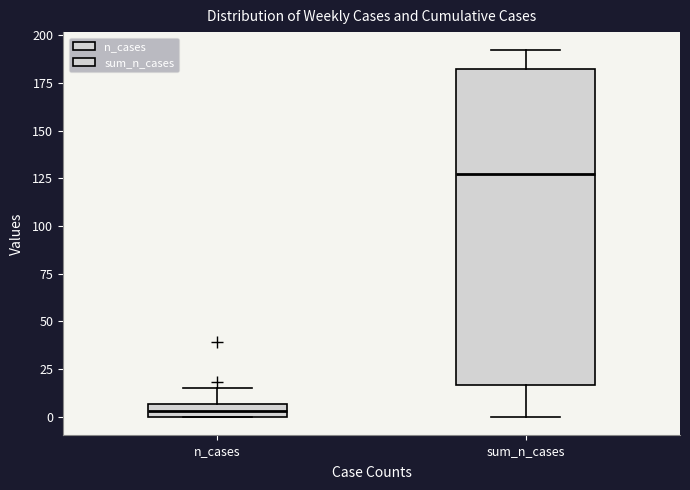

Which box has the highest median line?

sum_n_cases